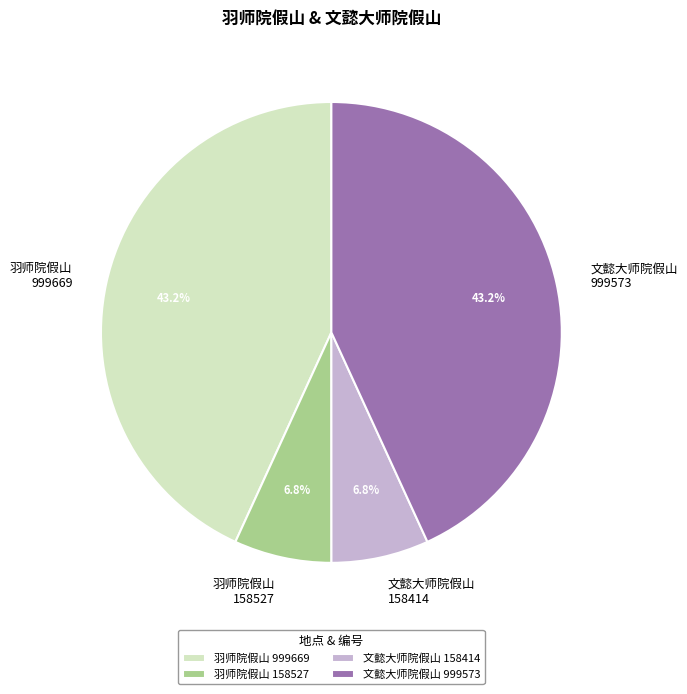

Does any single category account for the majority?

No